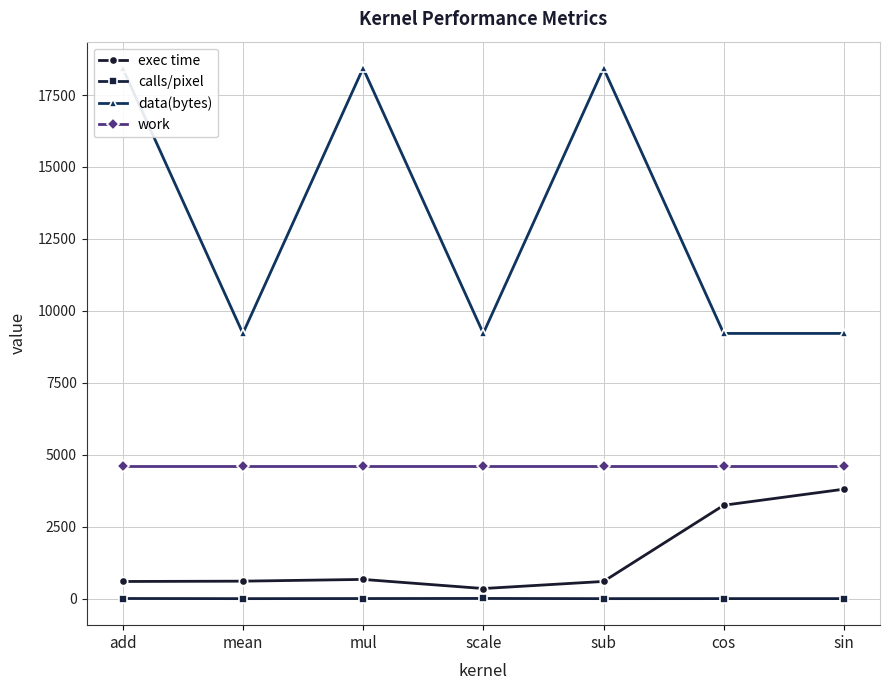

True or false: data(bytes) has a value of 9218.0 at scale.

True